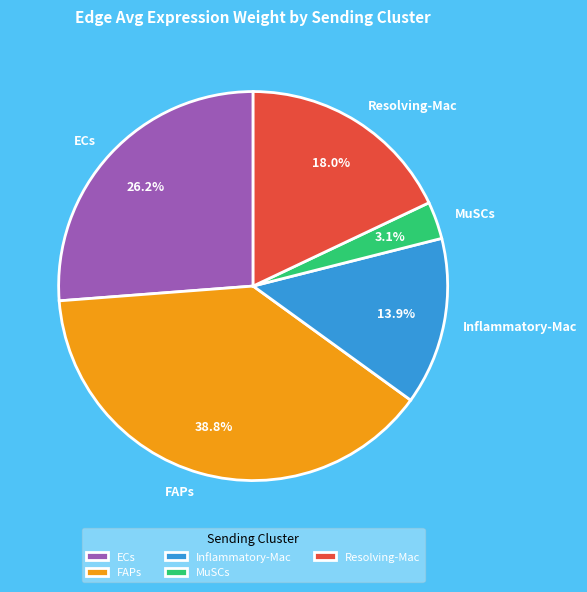

Between Resolving-Mac and FAPs, which is larger?

FAPs